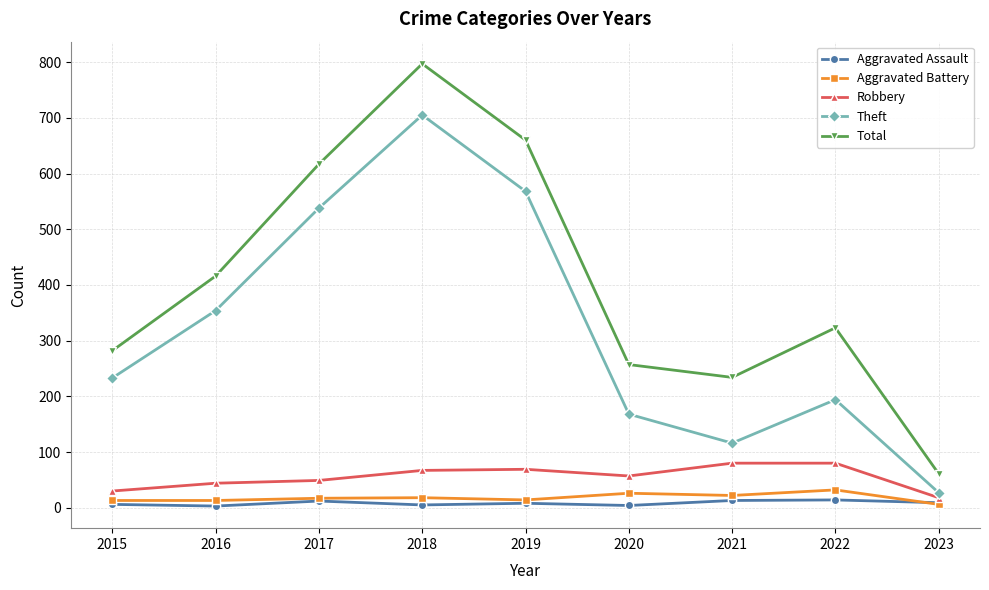

Where is Total nearest to the value 429?

2016